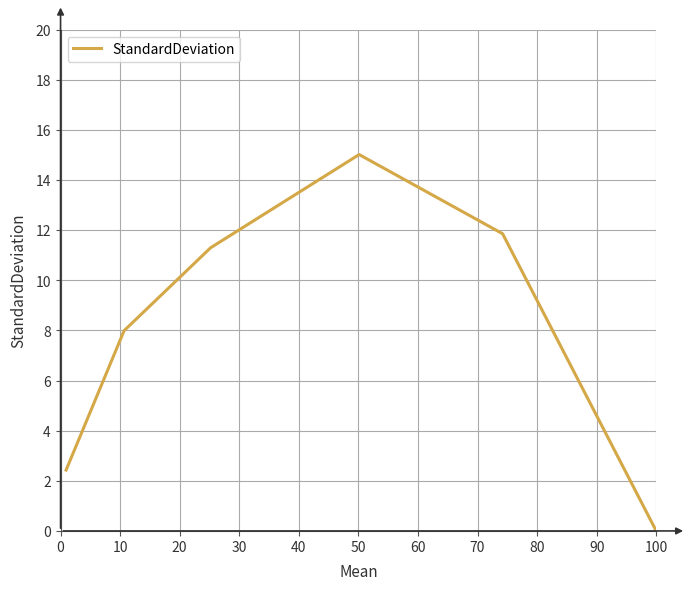

True or false: there are more than 0 points higher than both neighbors.

True